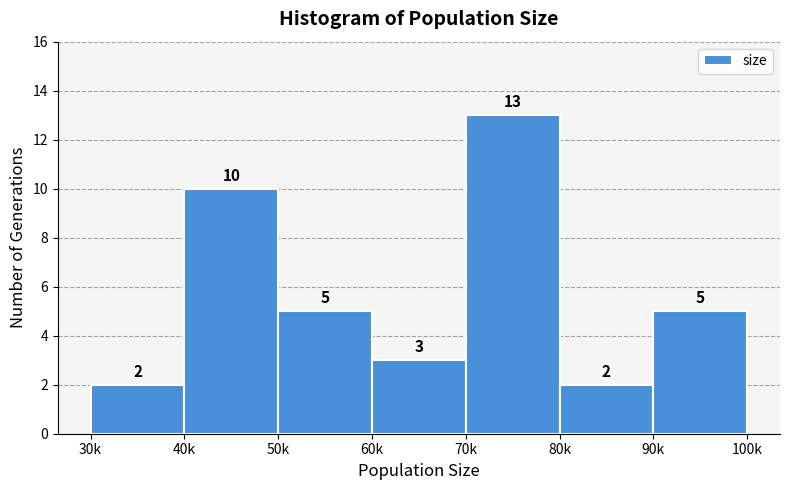

Reading right to left, transcribe all the data shown in this chart.

5	2	13	3	5	10	2